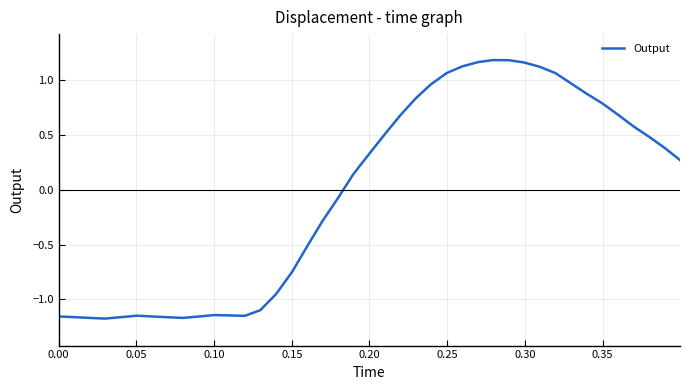

How many lines are shown in the chart?

1